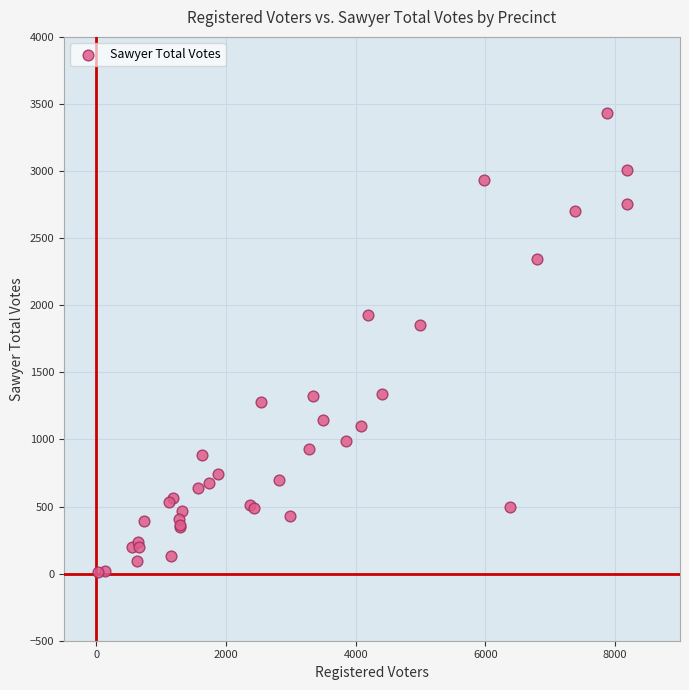

What Y value in the scatter plot is closest to 1724?

1854